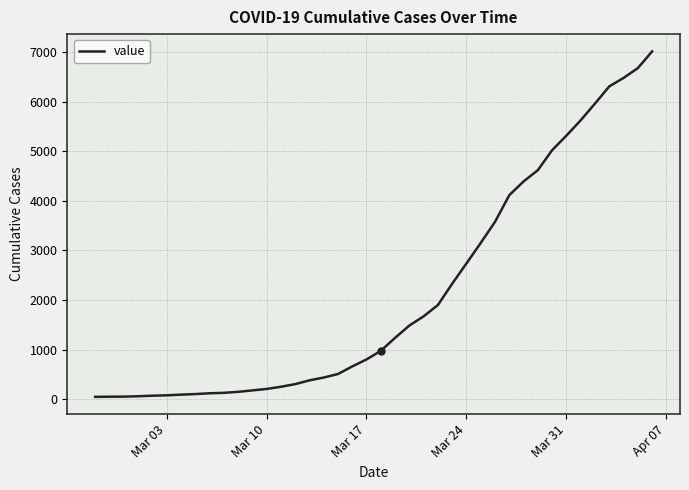

What is the maximum value shown in the chart?

7012